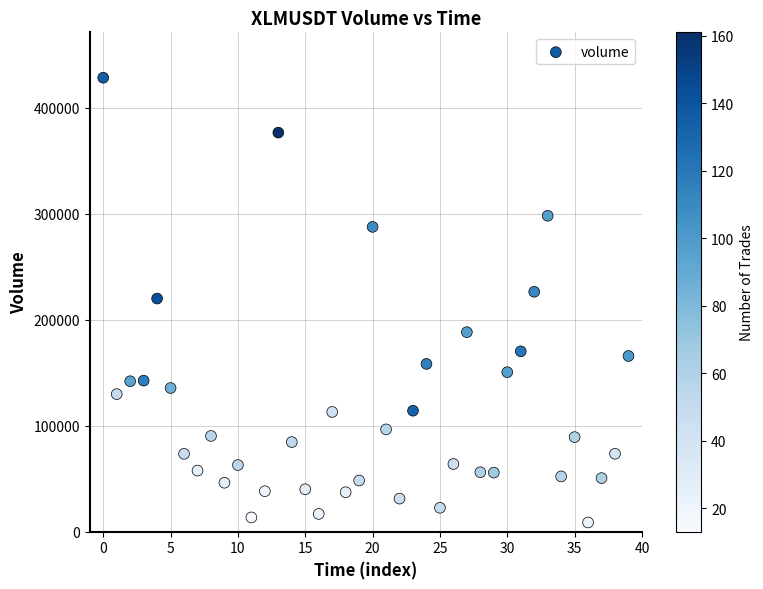

What is the range of Y values (max minus min)?

419436